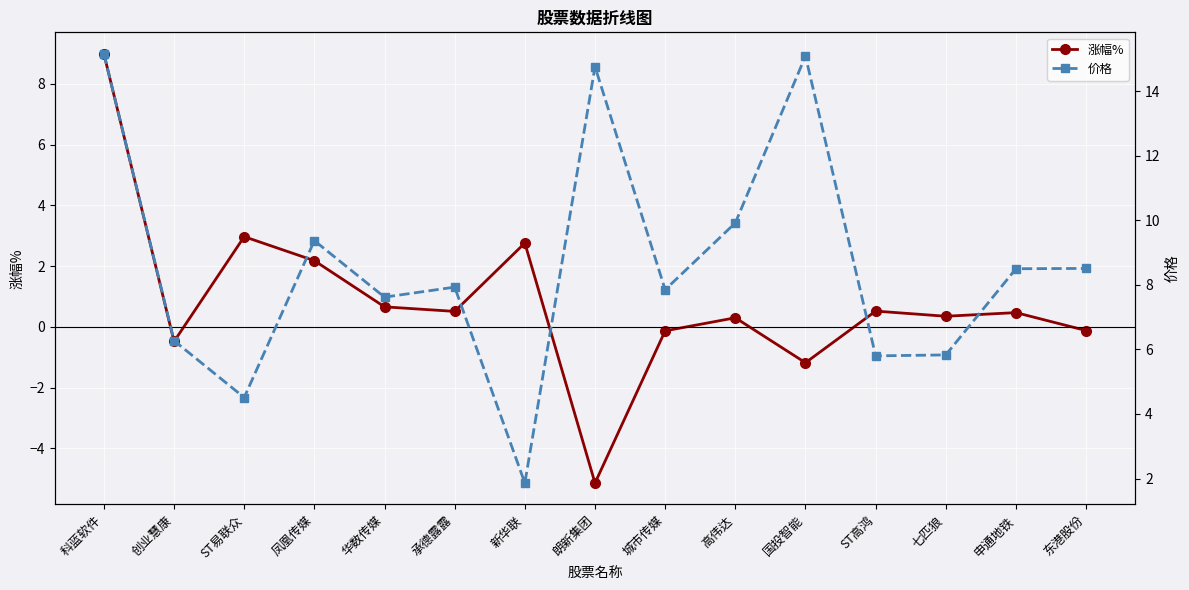

What is the difference between the maximum and minimum values in the 价格 series?

13.3